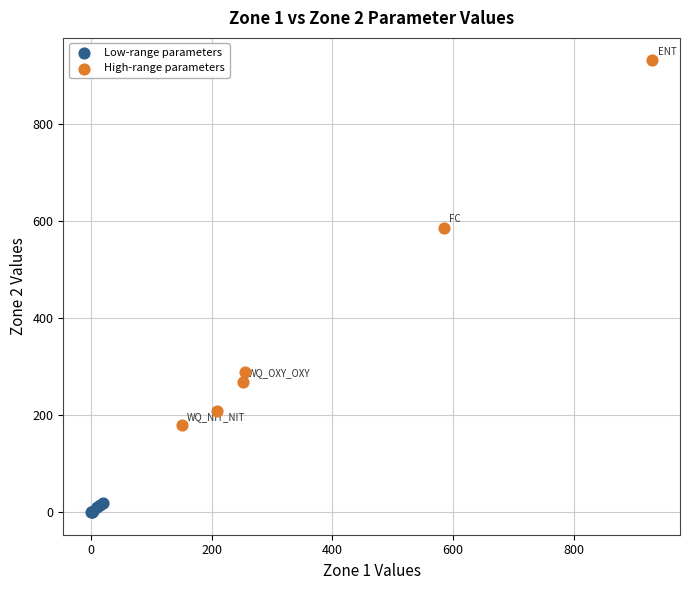

Which series has the widest spread of Y values?

High-range parameters